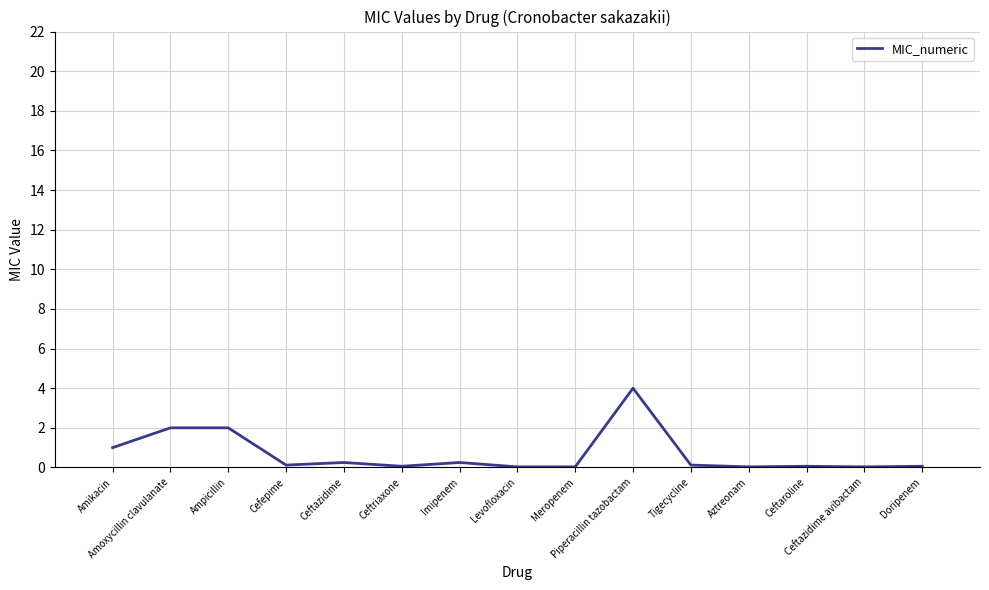

What is the maximum value shown in the chart?

4.0